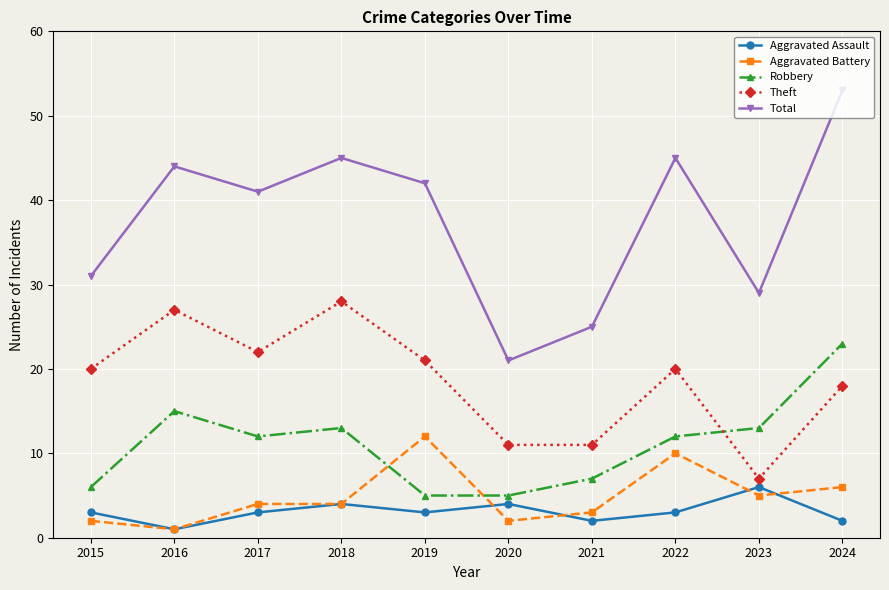

Which category has the lowest value in the Aggravated Battery series?

2016